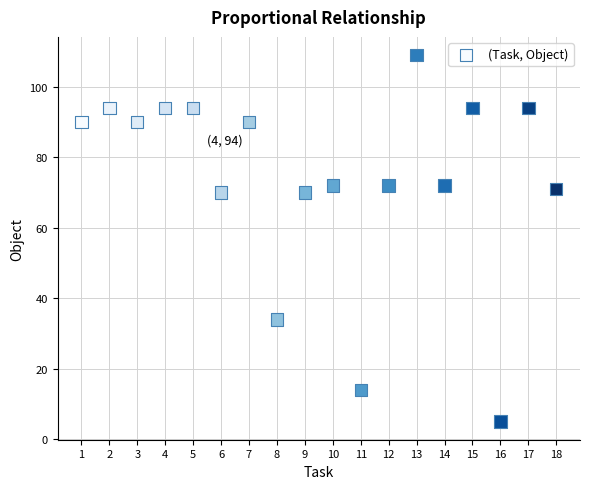

List the coordinates of all points as (Y, X) pairs, reading left to right.

(90, 1)  (94, 2)  (90, 3)  (94, 4)  (94, 5)  (70, 6)  (90, 7)  (34, 8)  (70, 9)  (72, 10)  (14, 11)  (72, 12)  (109, 13)  (72, 14)  (94, 15)  (5, 16)  (94, 17)  (71, 18)